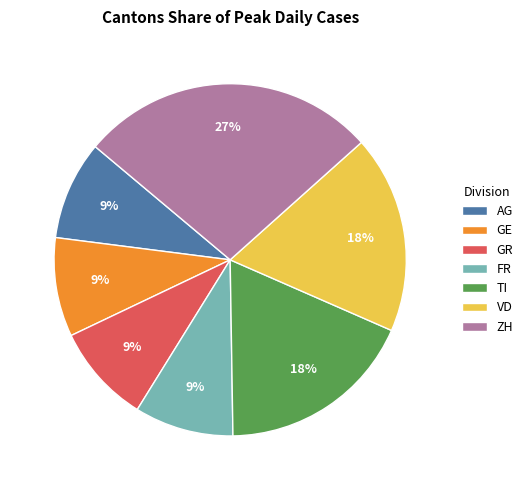

How many slices are in this pie chart?

7